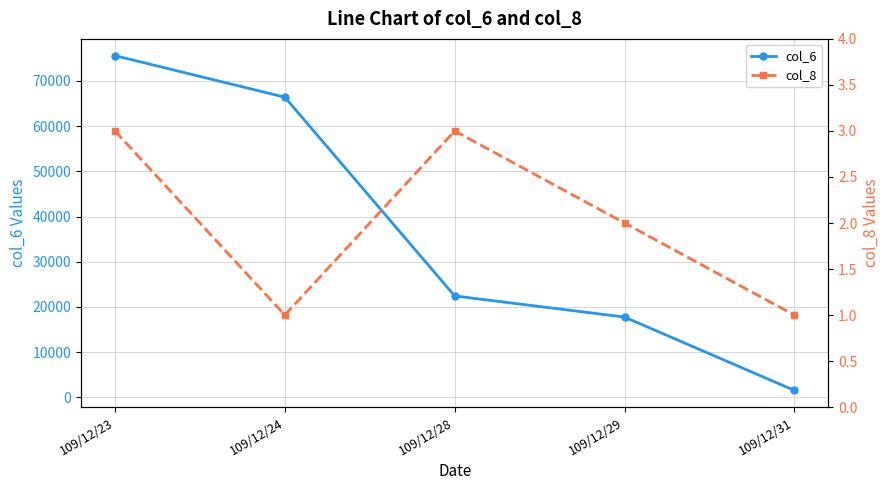

Reading right to left, what are all the values shown in this chart?

col_6: 109/12/31=1520	109/12/29=17750	109/12/28=22420	109/12/24=66400	109/12/23=75600
col_8: 109/12/31=1	109/12/29=2	109/12/28=3	109/12/24=1	109/12/23=3